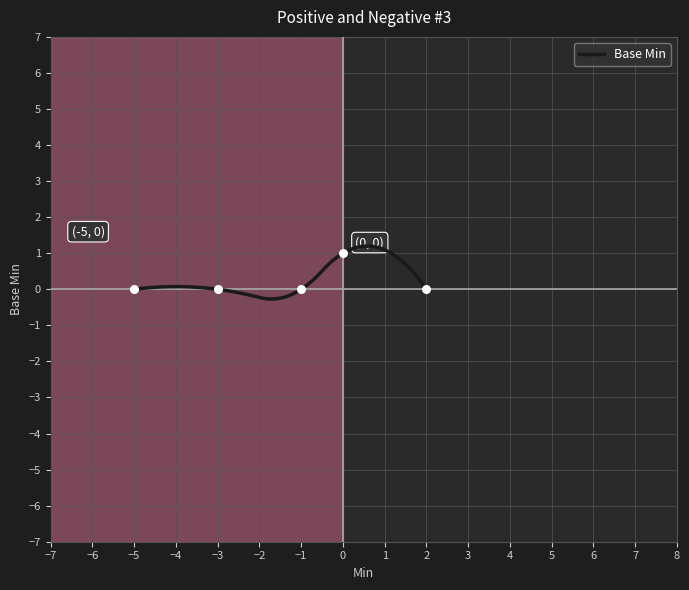

Which has a higher value, −5 or −1?

−5